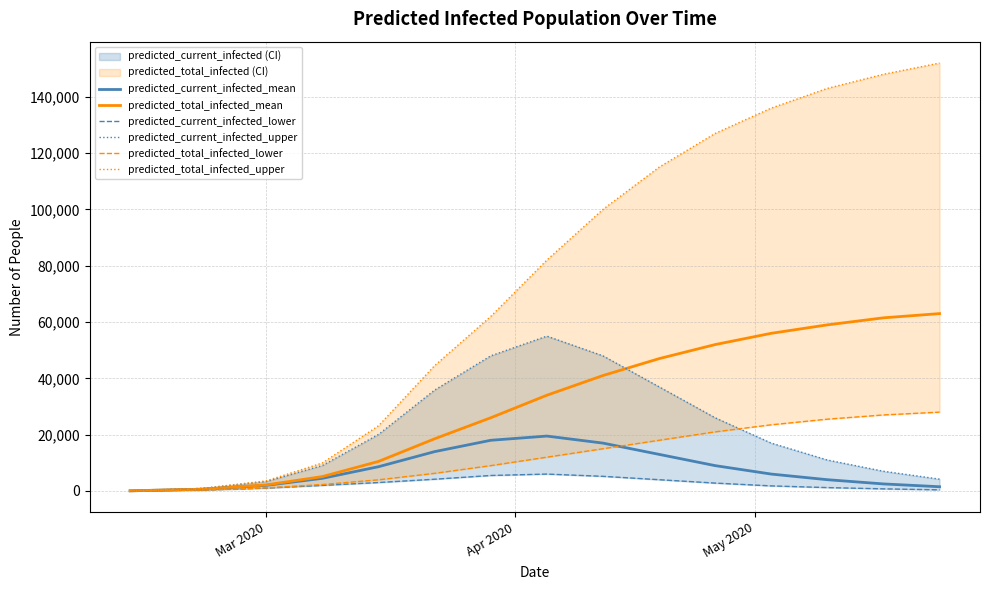

True or false: predicted_total_infected_upper has more than 1 interior local peaks.

False